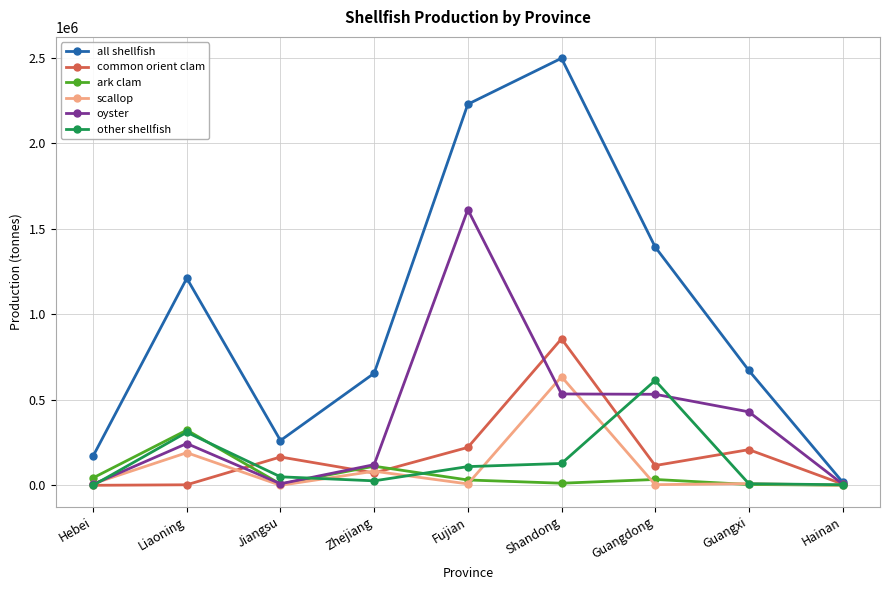

At which label is all shellfish closest to 1258786?

Liaoning